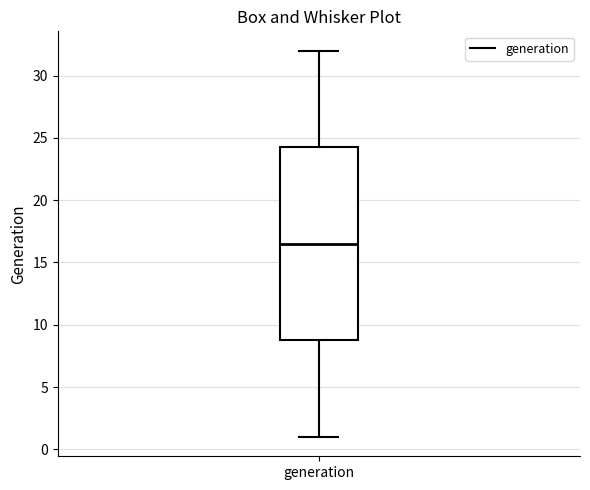

Where is the upper edge of the box for generation on the y-axis? The values are not printed on the chart, so give them approximately, as read against the axis.

24.5